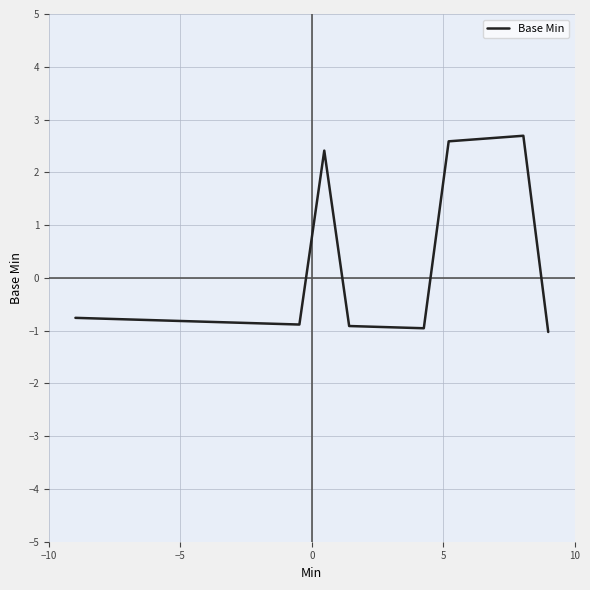

True or false: the data has more than 0 interior local peaks.

True